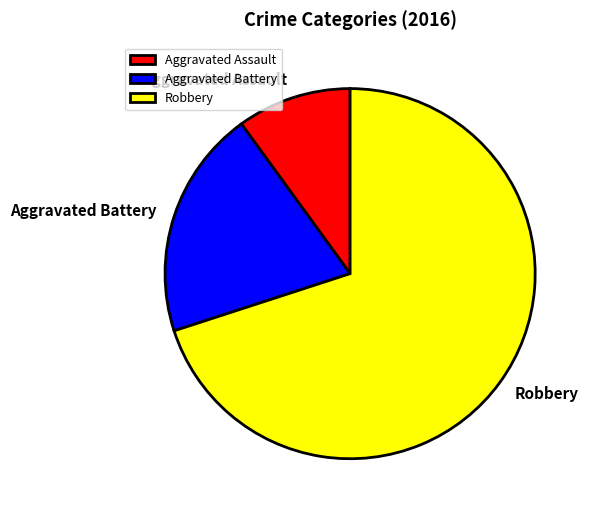

Which slice is the largest?

Robbery